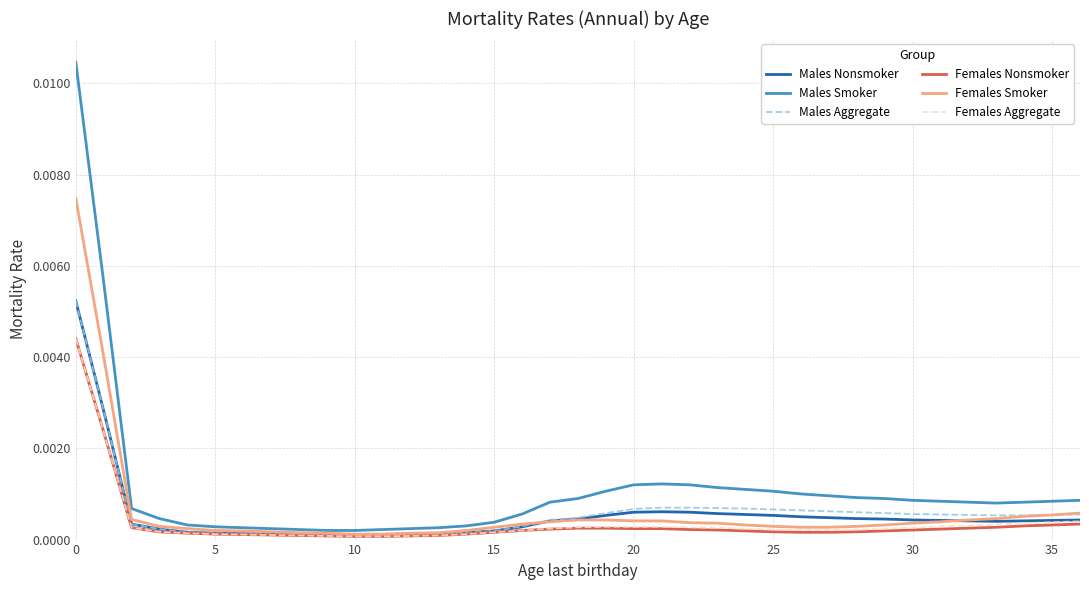

Which series has the widest spread of values?

Males Smoker